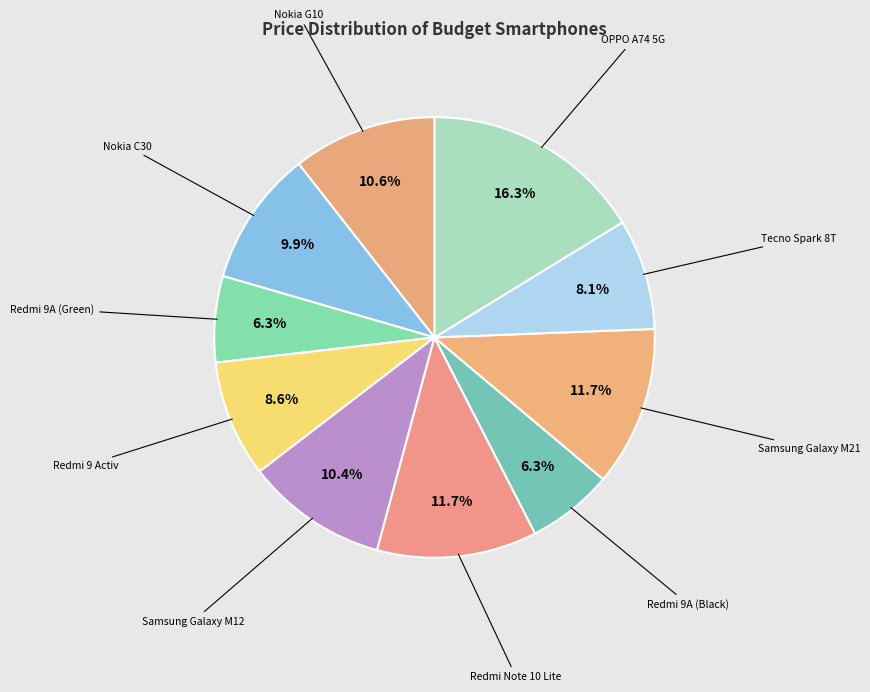

What is the ratio of the value at Redmi Note 10 Lite to the value at Nokia C30?

1.2